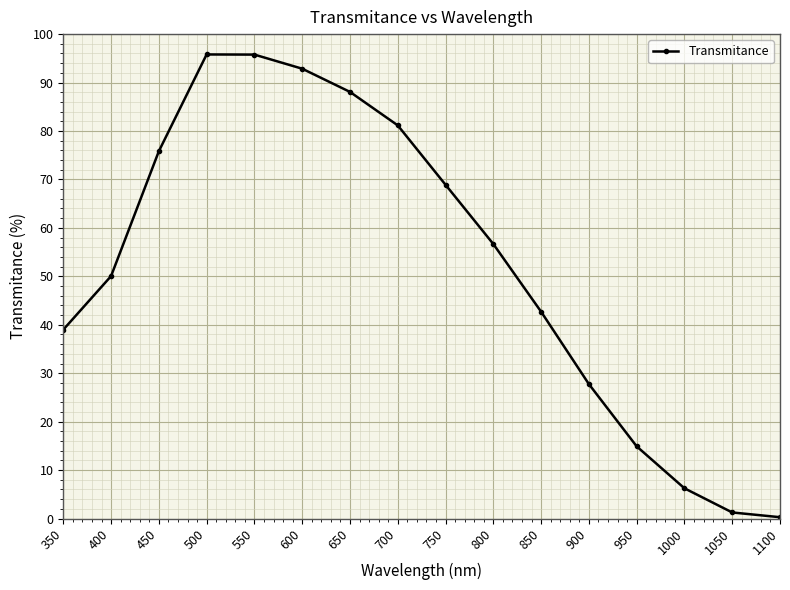

What is the value of the 8th point from the left?

81.2